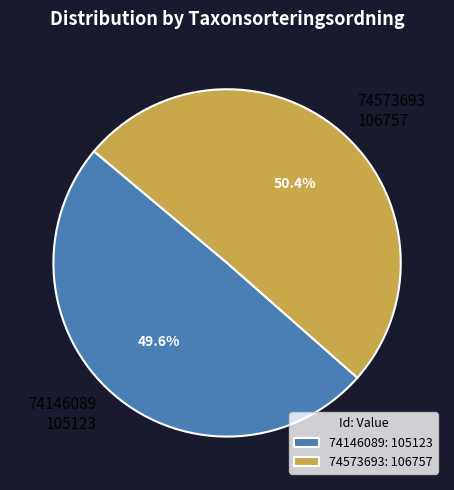

To the nearest percent, what portion does 74573693 represent?

50%